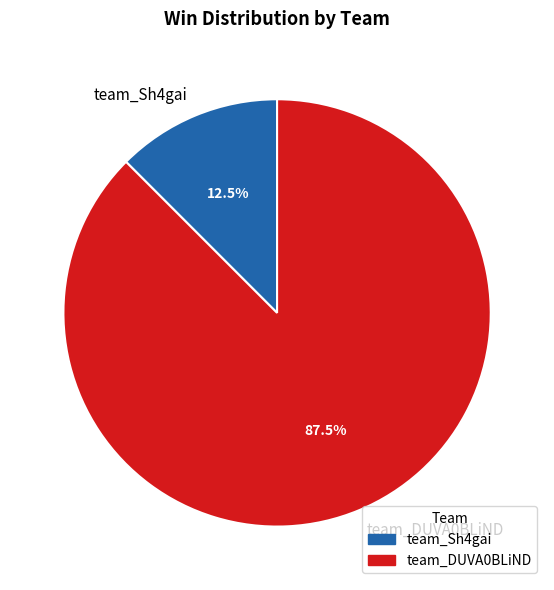

What is the largest slice in the pie chart?

team_DUVA0BLiND